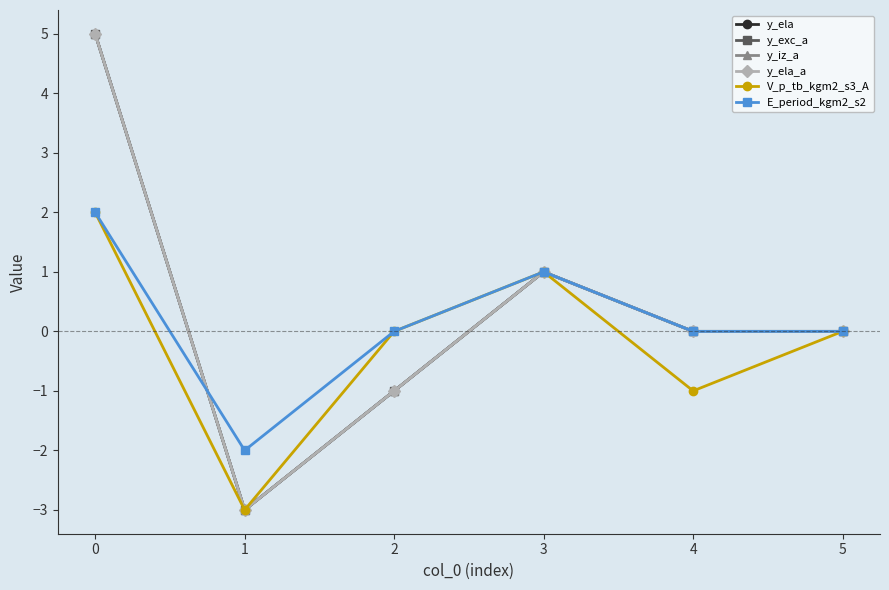

Where is y_exc_a nearest to the value 1?

3